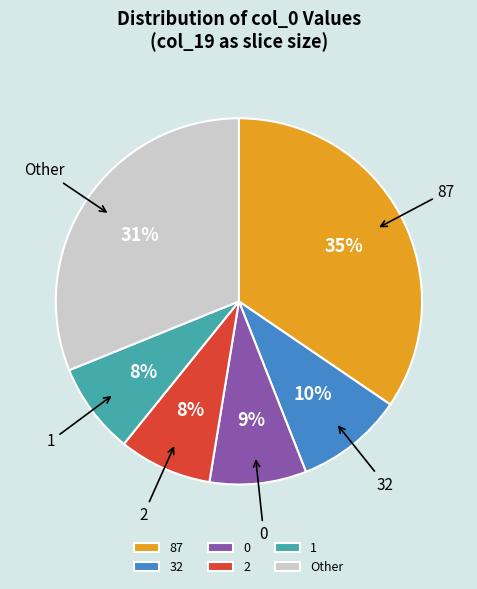

Do 0 and 32 together represent more than half of the pie?

No